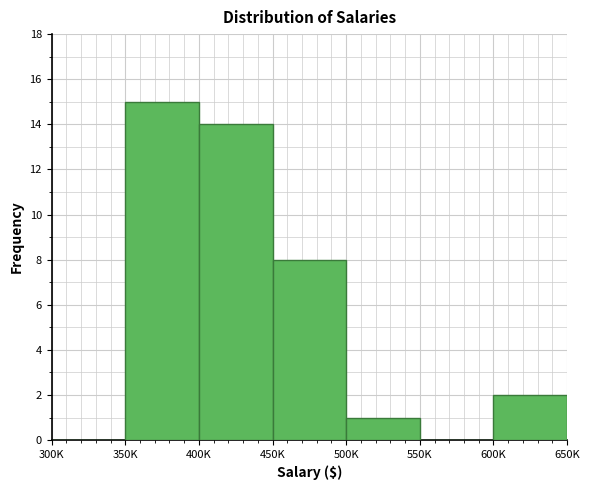

Reading left to right, transcribe all the data shown in this chart.

300K=0	350K=15	400K=14	450K=8	500K=1	550K=0	600K=2